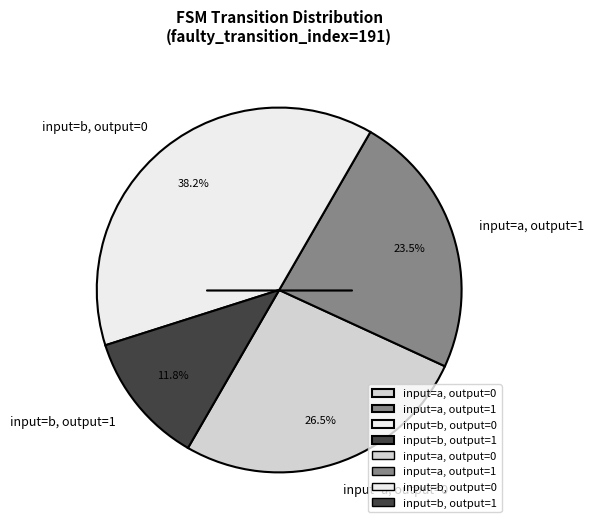

Which slice is the largest?

input=b, output=0